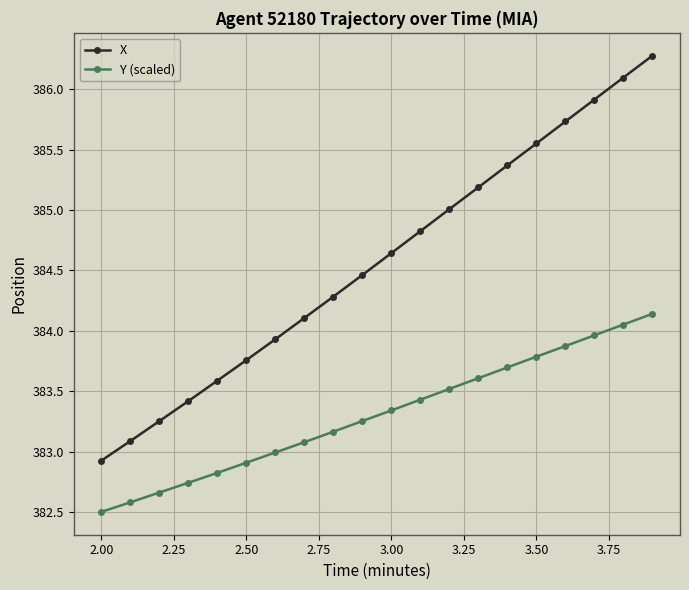

Which series has the largest total across all categories?

X